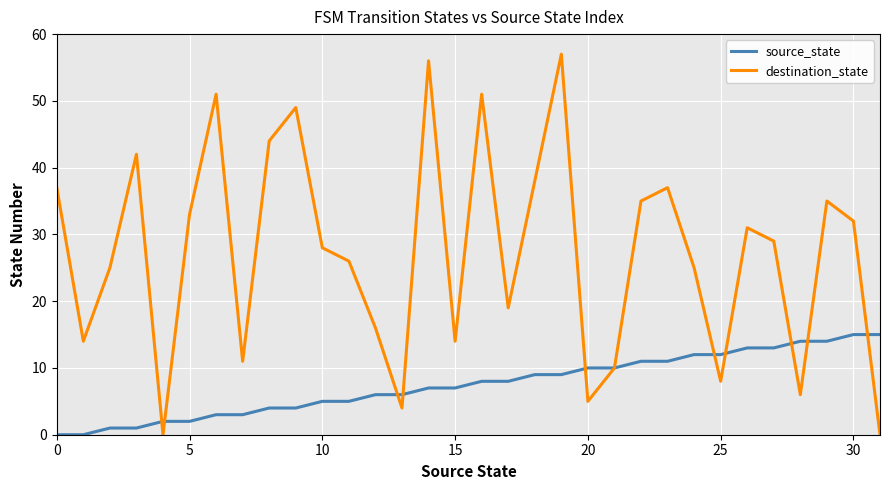

Reading left to right, transcribe all the data shown in this chart.

source_state: 0	0	1	1	2	2	3	3	4	4	5	5	6	6	7	7	8	8	9	9	10	10	11	11	12	12	13	13	14	14	15	15
destination_state: 37	14	25	42	0	33	51	11	44	49	28	26	16	4	56	14	51	19	38	57	5	10	35	37	25	8	31	29	6	35	32	0